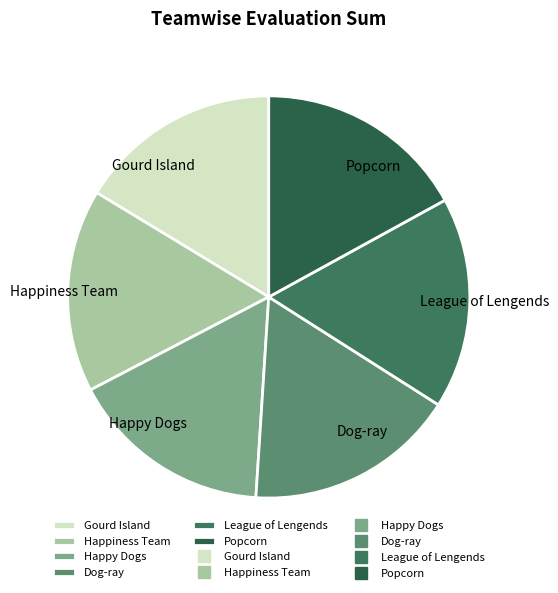

Does Dog-ray account for over 50% of the chart?

No